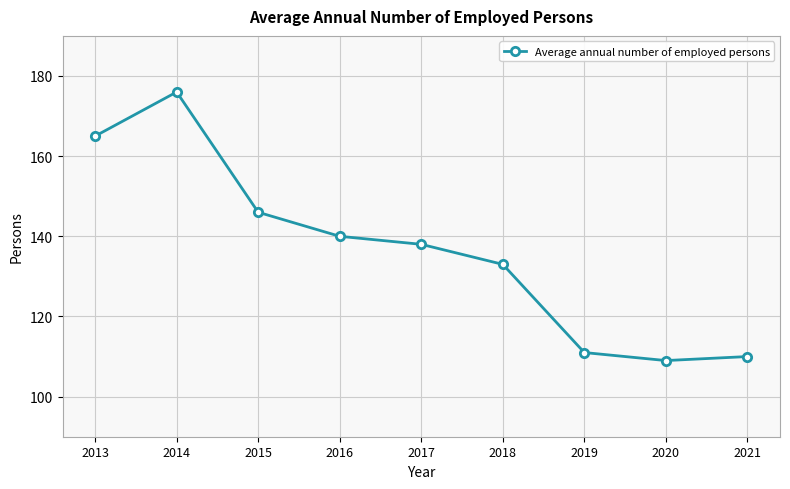

Which has a higher value, 2018 or 2021?

2018